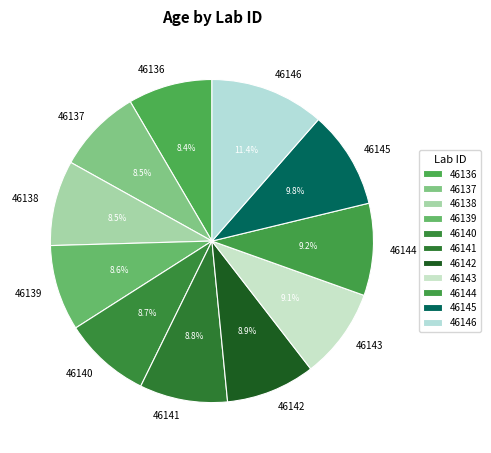

Which has a higher value, 46139 or 46145?

46145